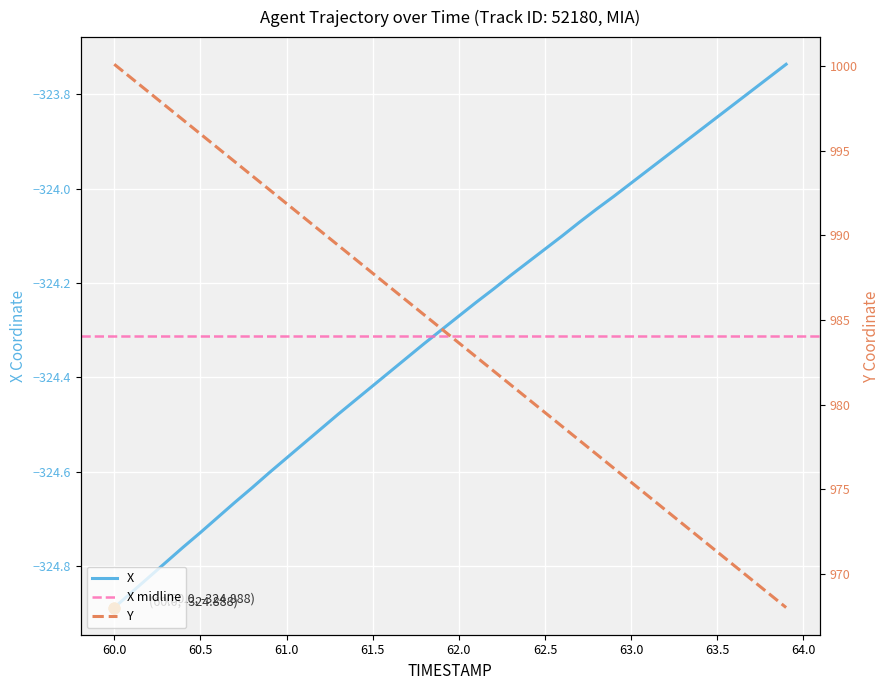

Which series has the largest total across all categories?

Y